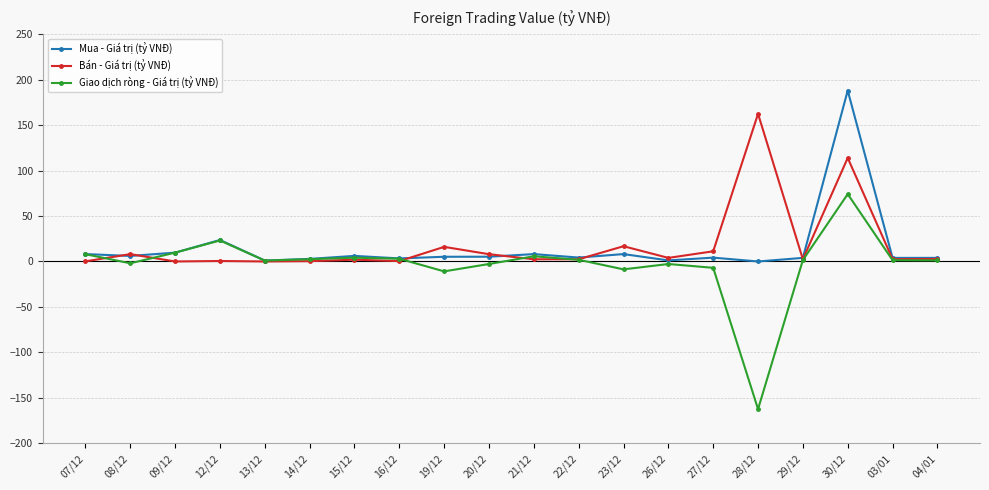

Is this an area chart (filled region under the line)?

No